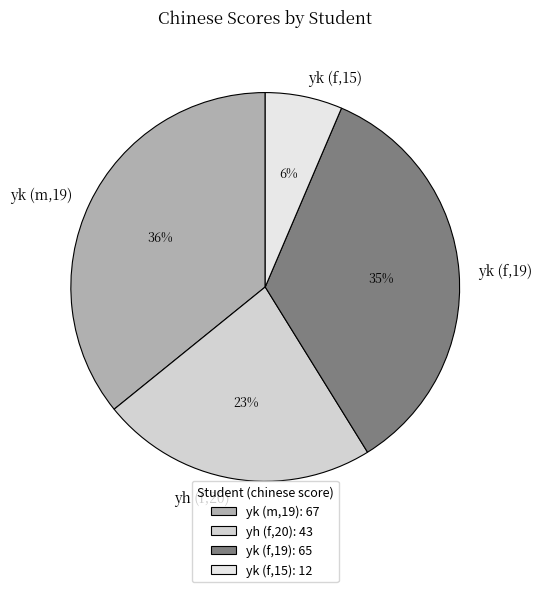

To the nearest percent, what percentage of the pie is yk (f,15)?

6%